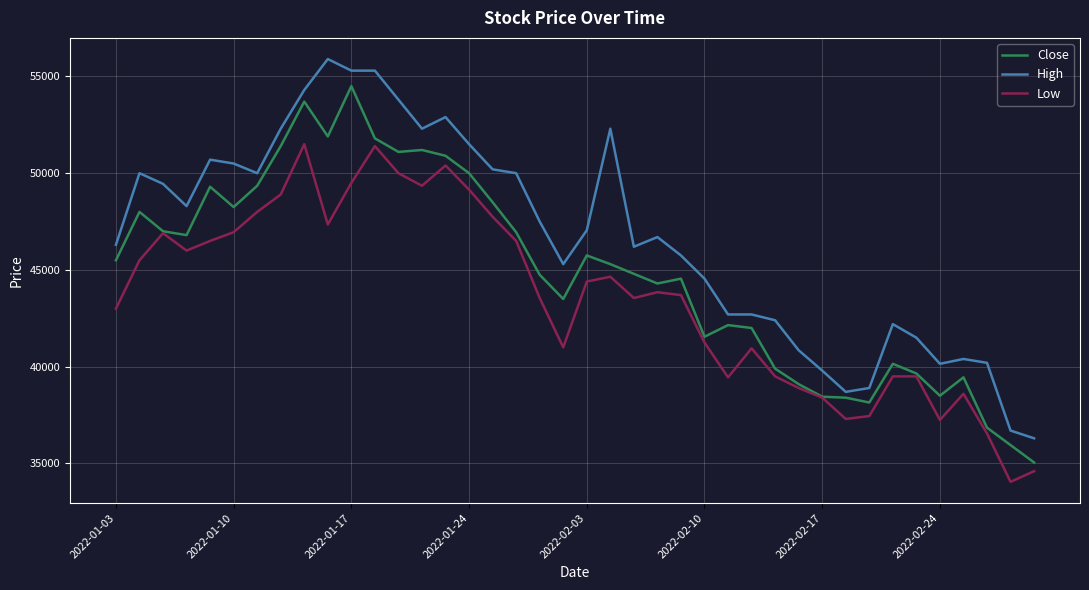

Rank the series by their maximum value, from highest to lowest.

High, Close, Low